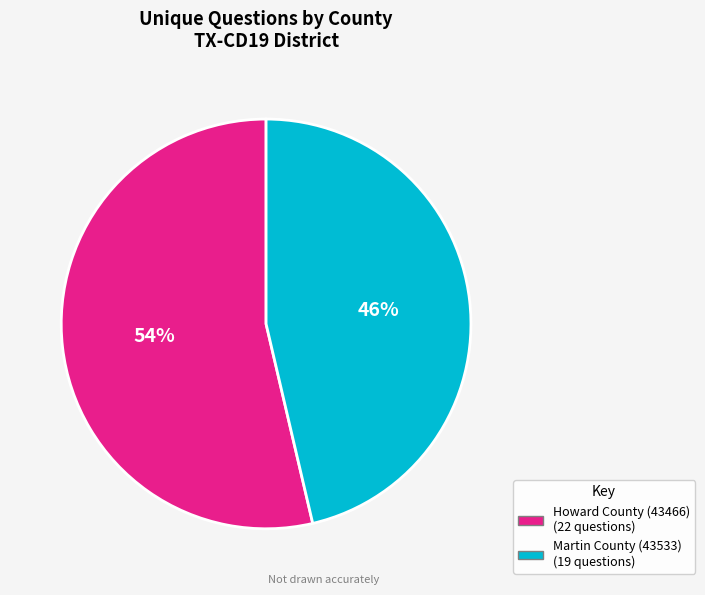

How many segments does this pie chart have?

2